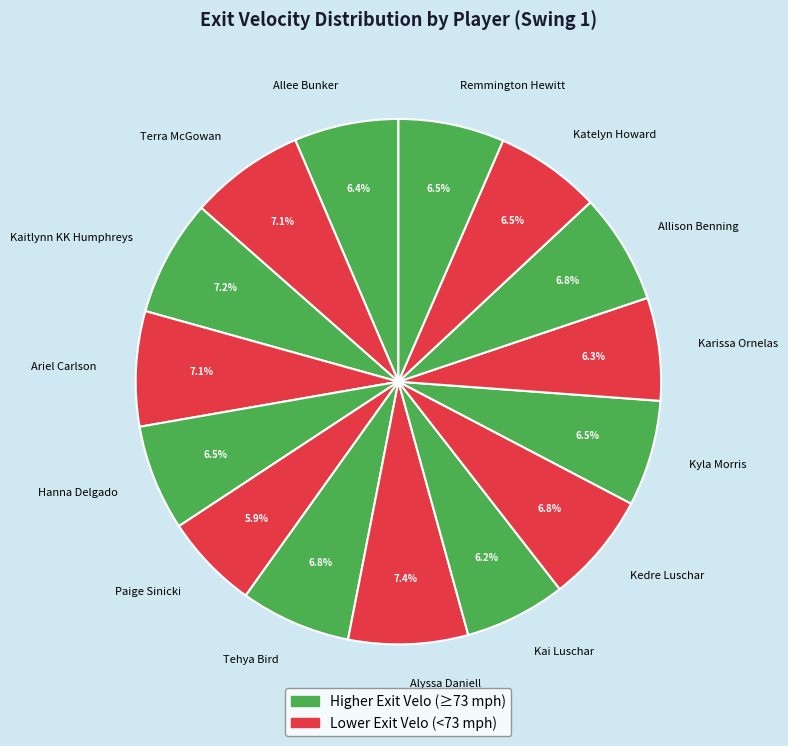

What percentage is the Allison Benning slice, to the nearest percent?

7%